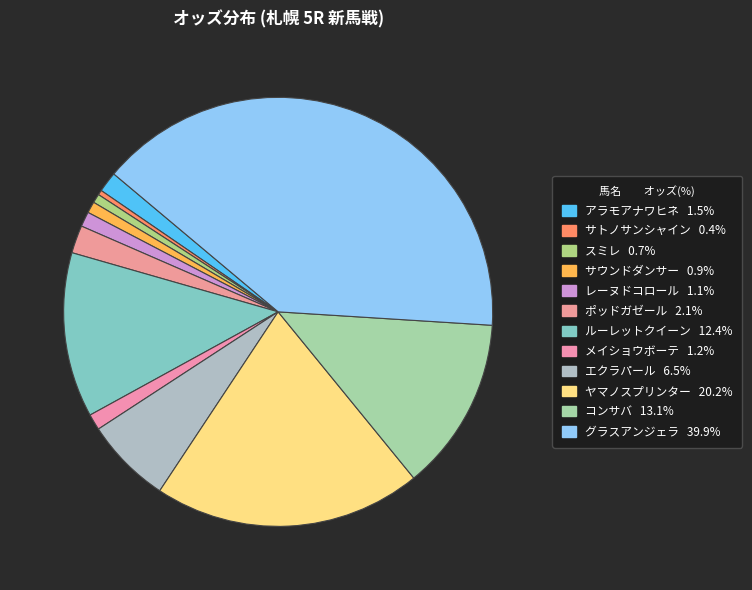

Which has a higher value, エクラパール or サウンドダンサー?

エクラパール